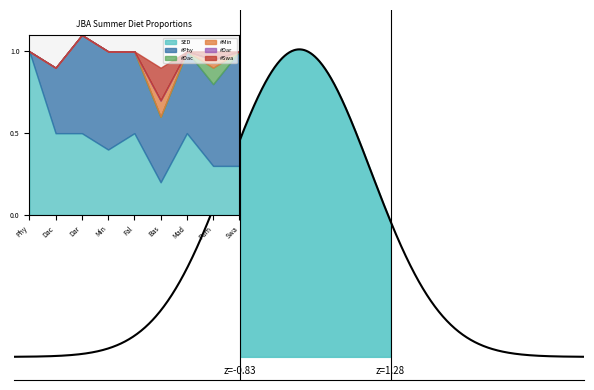

Reading left to right, extract all data points from this chart.

SED: 1.0	0.5	0.5	0.4	0.5	0.2	0.5	0.3	0.3
#Phy: 0.0	0.4	0.6	0.6	0.5	0.4	0.5	0.5	0.7
#Dac: 0.0	0.0	0.0	0.0	0.0	0.0	0.0	0.1	0.0
#Min: 0.0	0.0	0.0	0.0	0.0	0.1	0.0	0.1	0.0
#Dar: 0.0	0.0	0.0	0.0	0.0	0.0	0.0	0.0	0.0
#Swa: 0.0	0.0	0.0	0.0	0.0	0.2	0.0	0.1	0.0